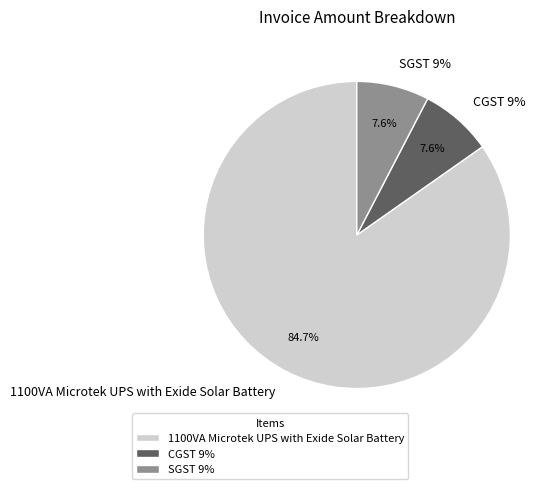

Which slice represents more than half of the pie?

1100VA Microtek UPS with Exide Solar Battery